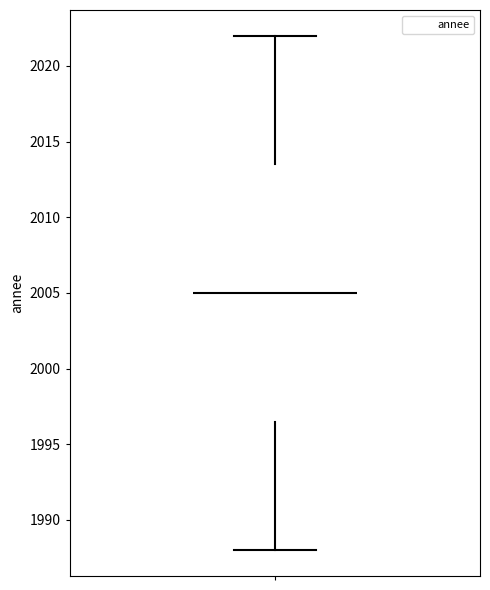

Read this box plot against the y-axis: the position of the median line, the range covered by the box, and the ends of both whiskers. The values are not printed on the chart, so give them approximately, as read against the axis.

median 2005.0, box 1996.5 to 2013.5, whiskers 1988.0 to 2022.0